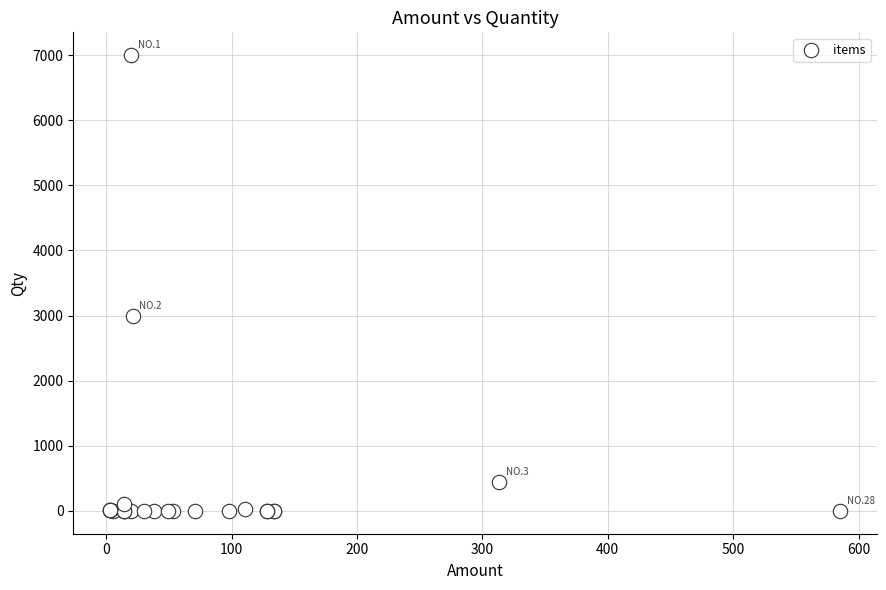

What Y value in the scatter plot is closest to 3500?

3000